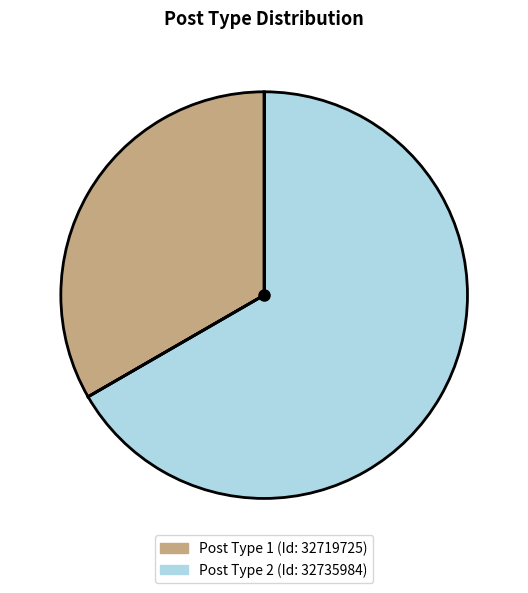

Is there any slice that represents more than half of the pie?

Yes